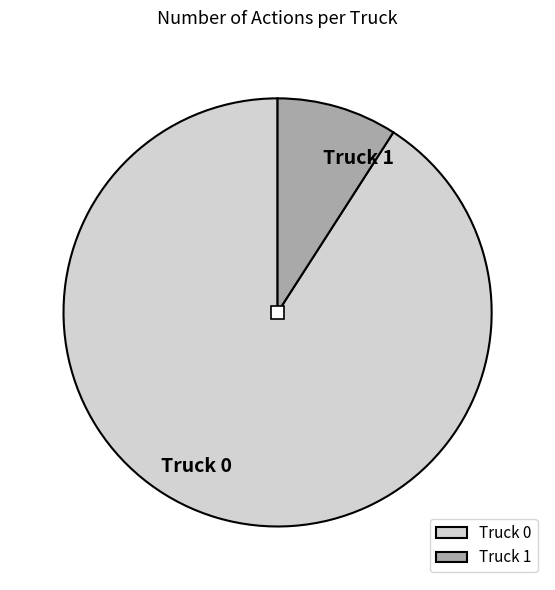

What percentage is the Truck 1 slice, to the nearest percent?

9%